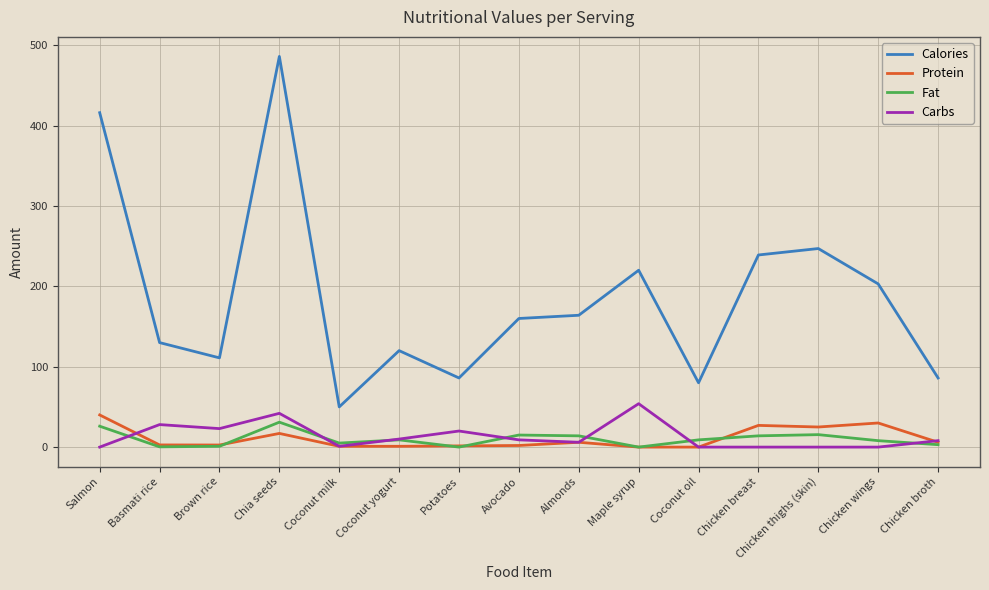

Which series has the largest range (max minus min)?

Calories